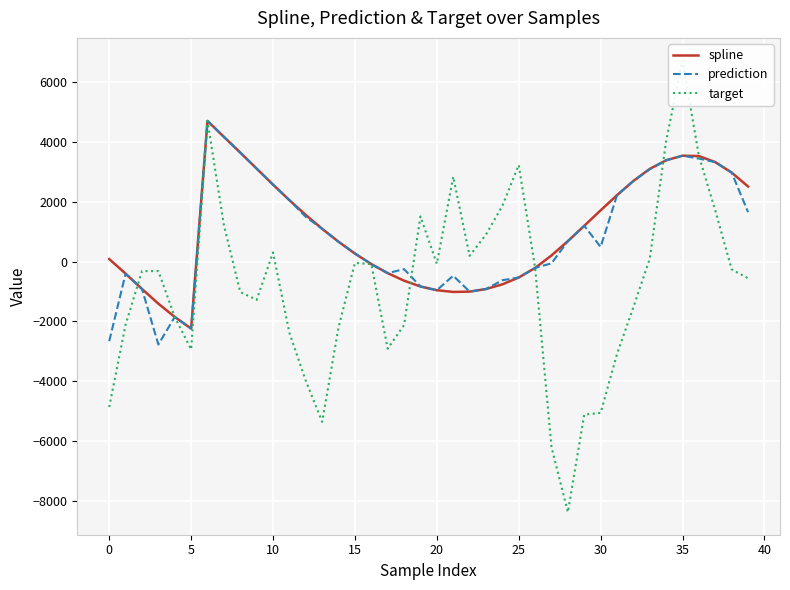

How many values in spline are below zero?

16